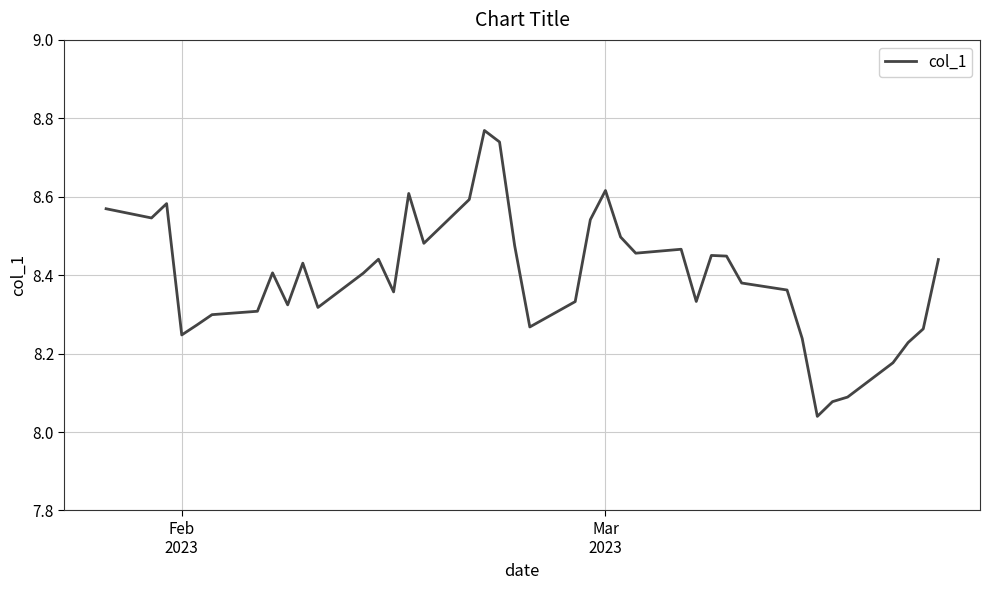

What is the difference between the maximum and minimum values?

0.7